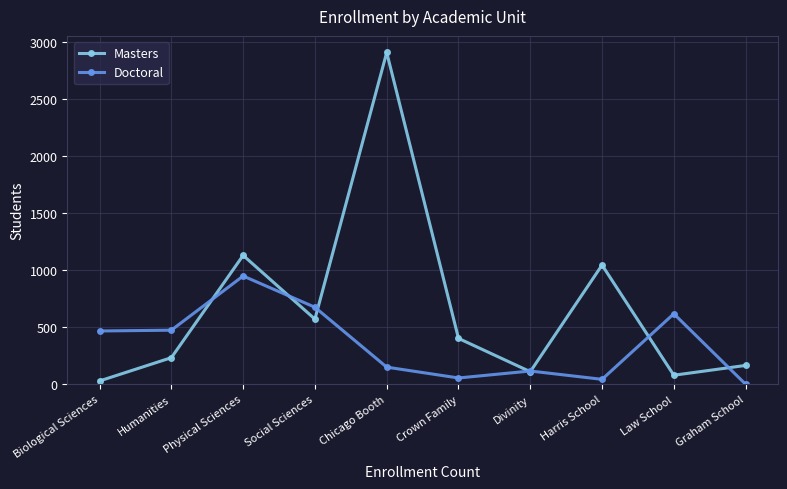

What are all the series names shown in the legend?

Masters, Doctoral